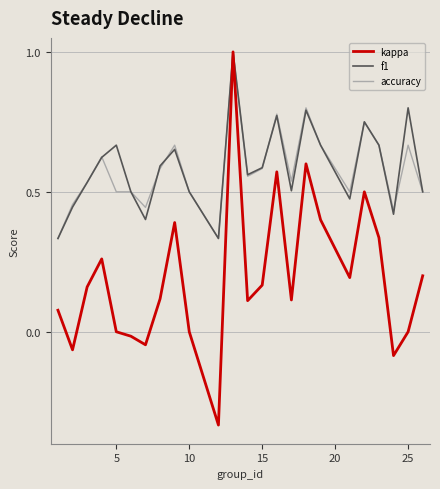

What is the maximum value shown in the chart?

1.0